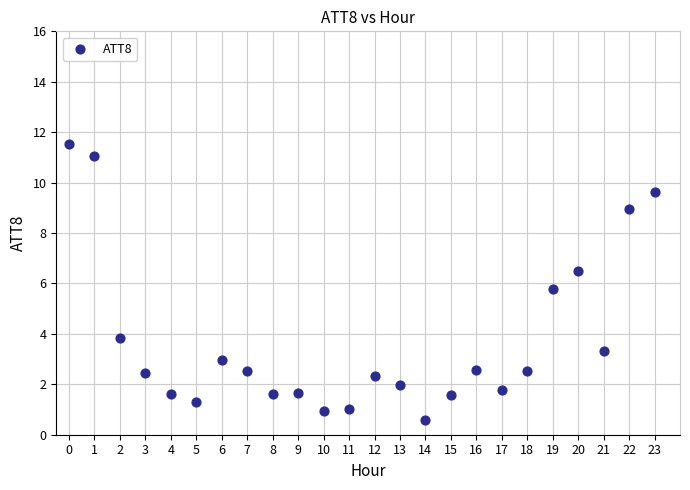

What is the range of Y values (max minus min)?

10.9